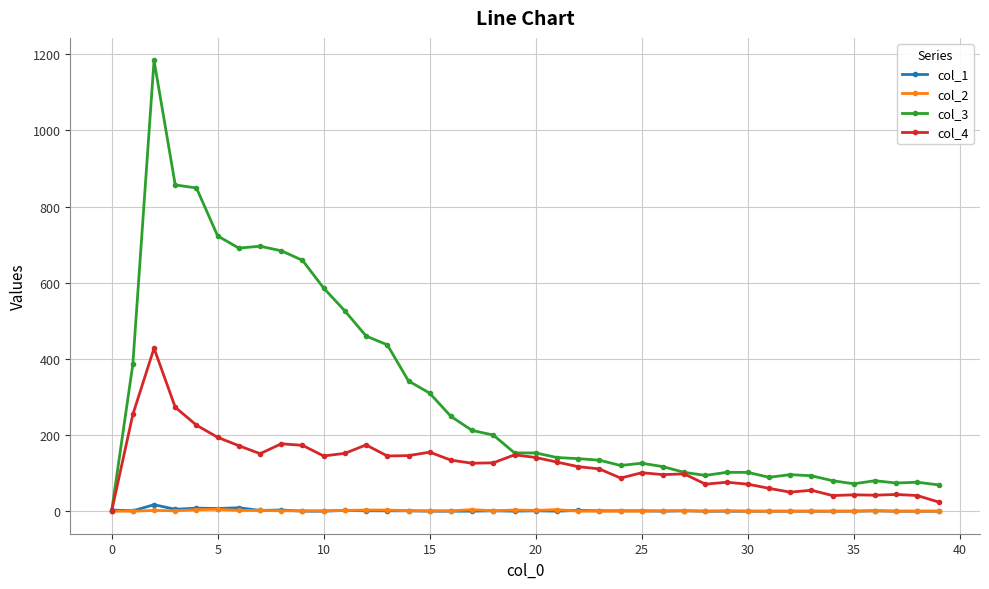

How many data points does each series have?

40